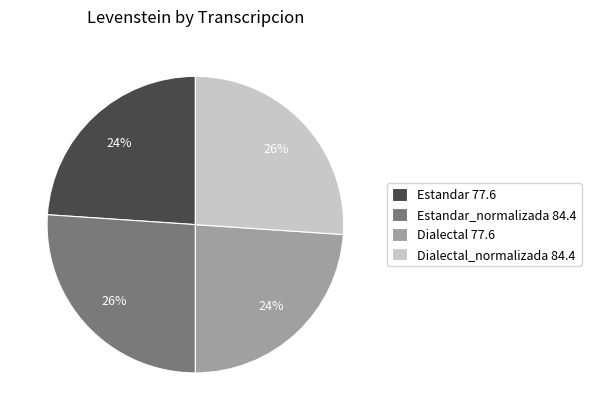

To the nearest percent, what percentage of the pie is Estandar 77.6?

24%